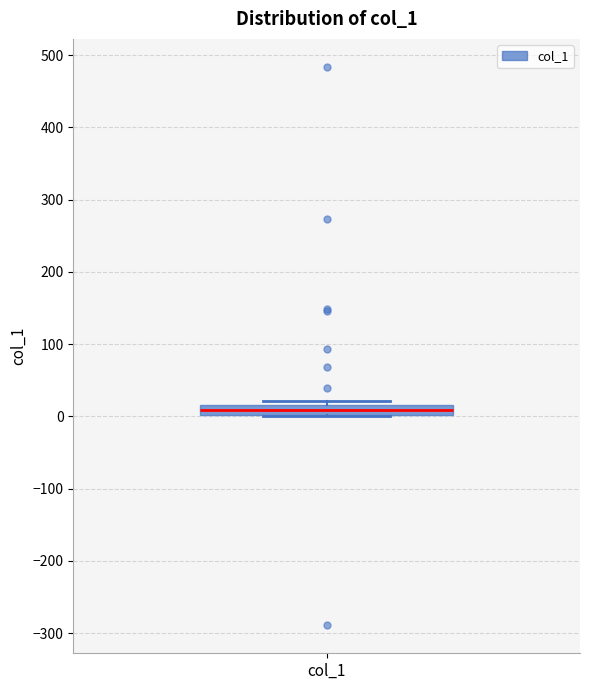

Where is the lower edge of the box for col_1 on the y-axis? The values are not printed on the chart, so give them approximately, as read against the axis.

0